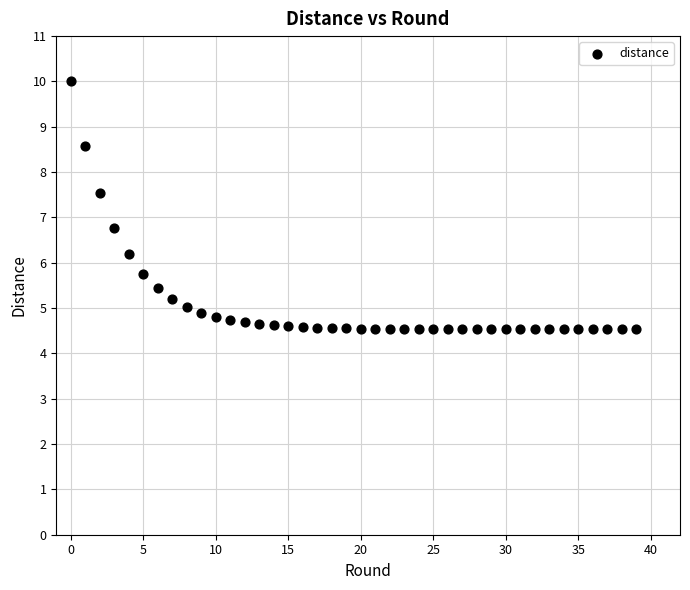

What is the range of Y values (max minus min)?

5.5